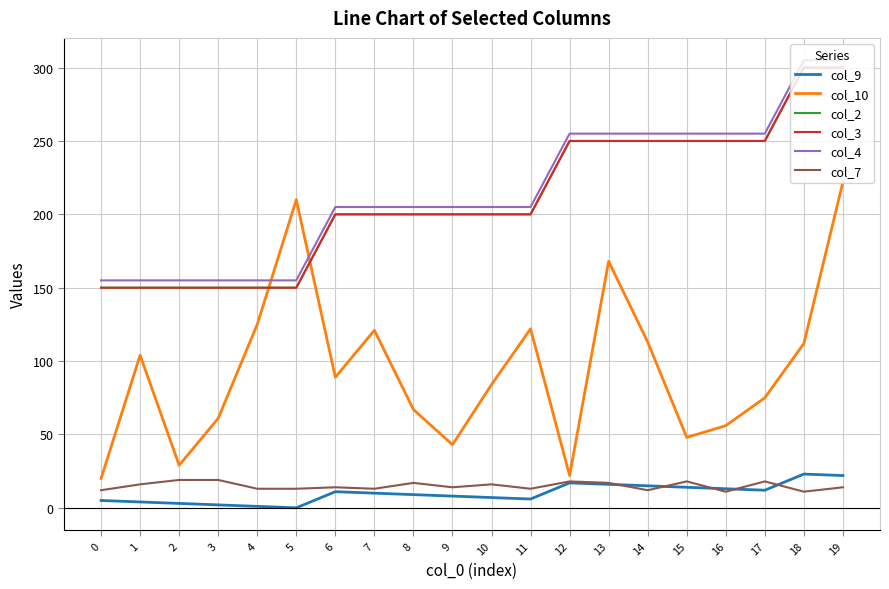

Does the chart have visible grid lines?

Yes